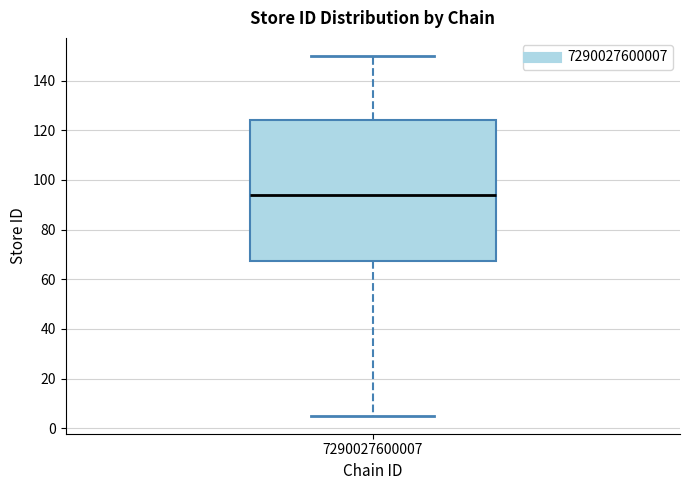

Read this box plot against the y-axis: the position of the median line, the range covered by the box, and the ends of both whiskers. The values are not printed on the chart, so give them approximately, as read against the axis.

median 94, box 68 to 124, whiskers 6 to 150